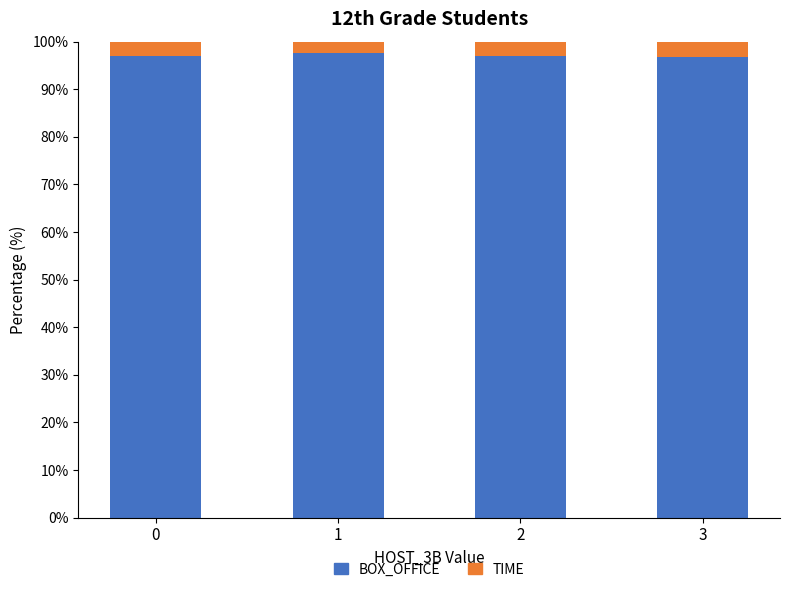

What is the total value across all series at 1?

100.0